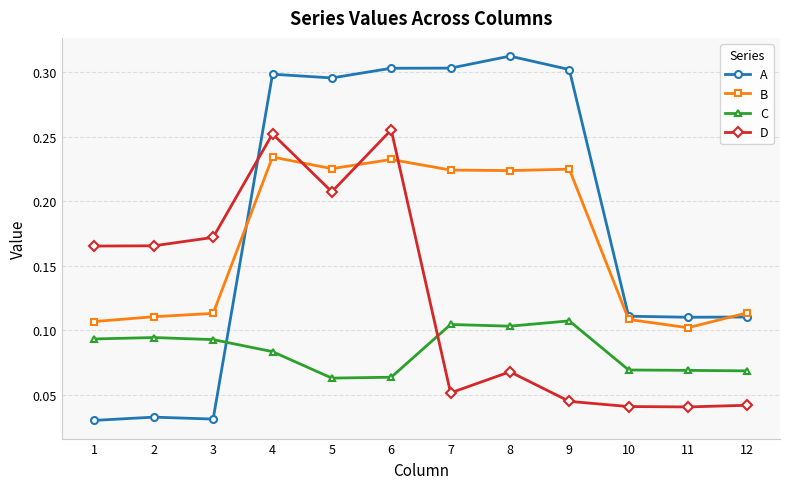

Which series has the largest range (max minus min)?

A